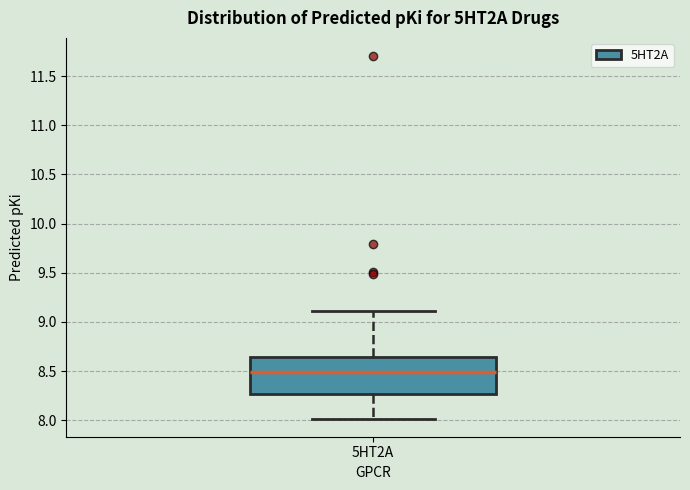

Where does the upper whisker of the box for 5HT2A end on the y-axis? The values are not printed on the chart, so give them approximately, as read against the axis.

9.10